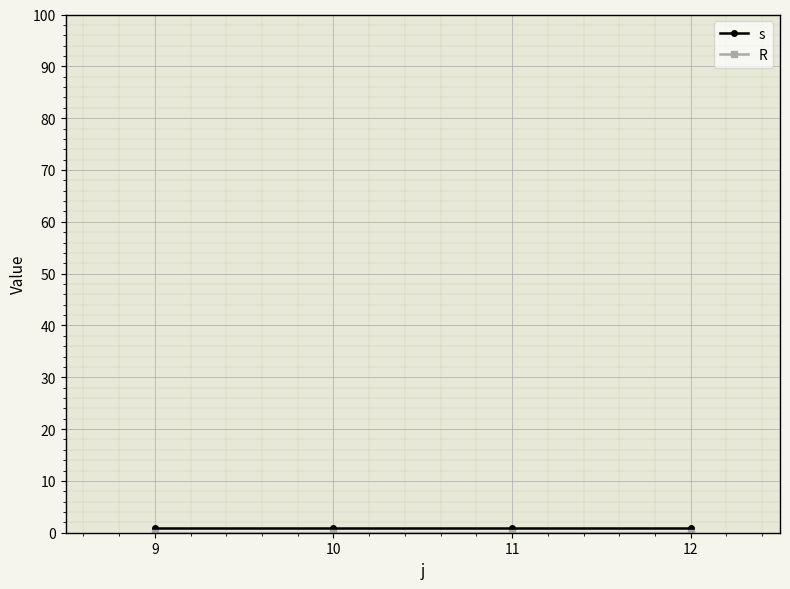

What is the difference between the highest and lowest values at 12?

1